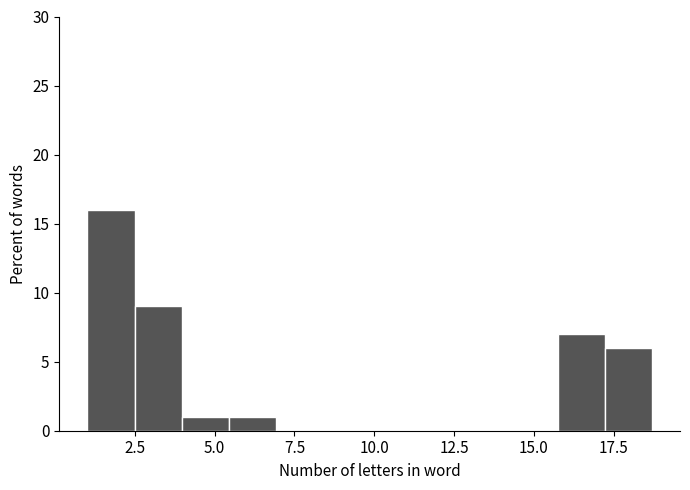

Around what value on the x-axis is the tallest bar? Give the approximate position of its centre, as read against the axis.

2.0